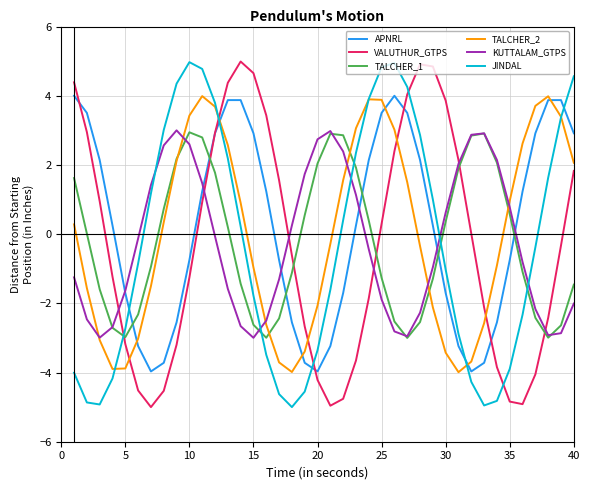

How many times do VALUTHUR_GTPS and JINDAL cross each other?

5